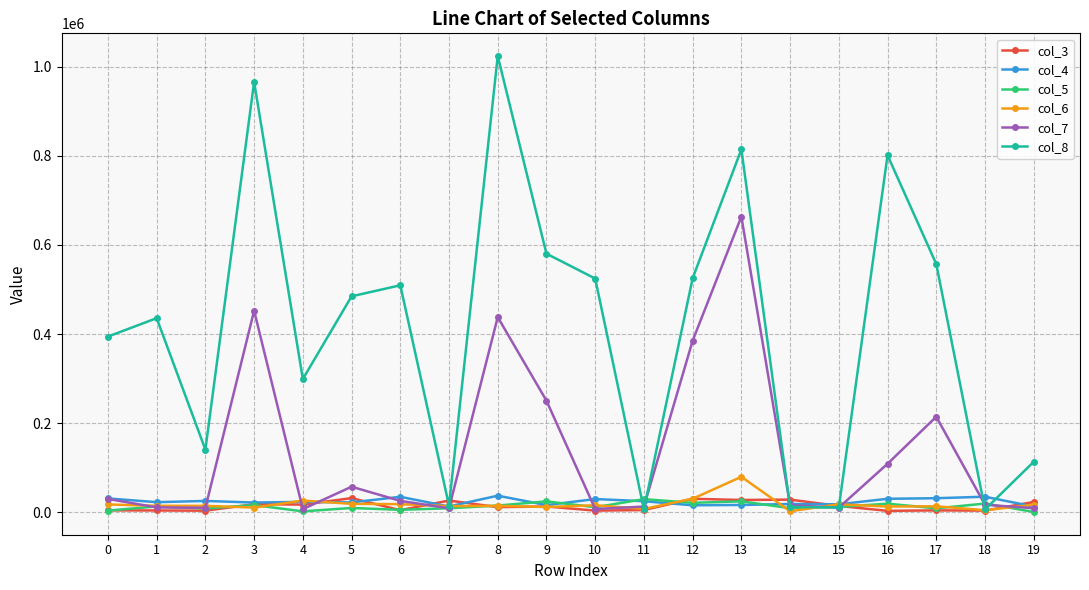

What is the greatest value displayed?

1023590